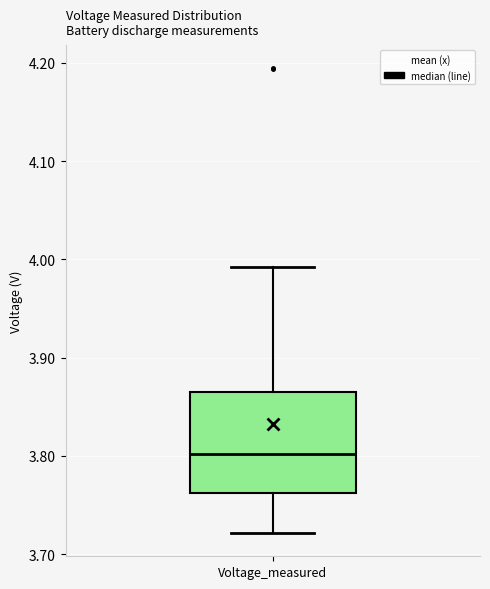

Read this box plot against the y-axis: the position of the median line, the range covered by the box, and the ends of both whiskers. The values are not printed on the chart, so give them approximately, as read against the axis.

median 3.80, box 3.76 to 3.86, whiskers 3.72 to 3.99